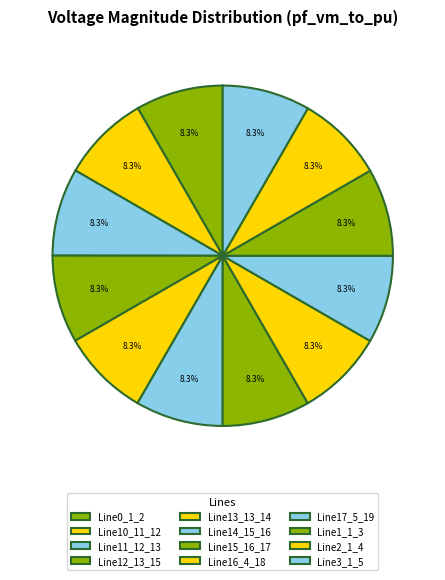

Rank the categories by value from highest to lowest.

Line13_13_14, Line11_12_13, Line12_13_15, Line14_15_16, Line15_16_17, Line10_11_12, Line17_5_19, Line2_1_4, Line16_4_18, Line3_1_5, Line1_1_3, Line0_1_2